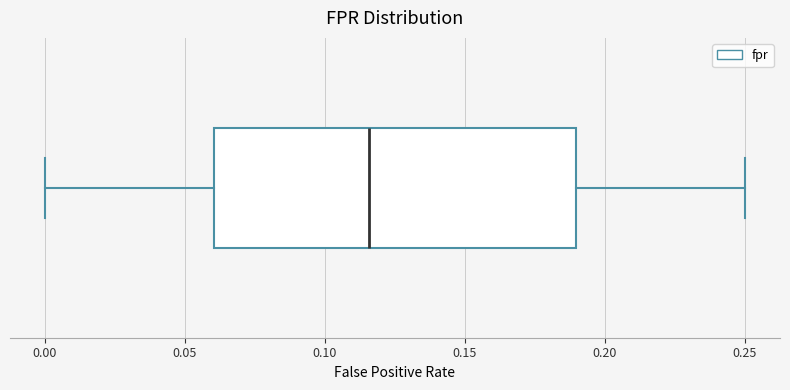

Where is the left edge of the box on the x-axis? The values are not printed on the chart, so give them approximately, as read against the axis.

0.060